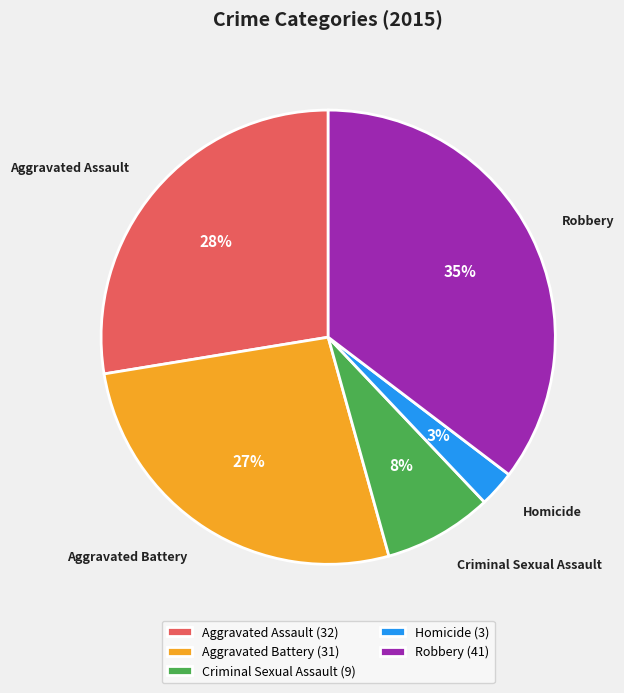

To the nearest percent, what is the combined percentage of Aggravated Battery and Aggravated Assault?

54%